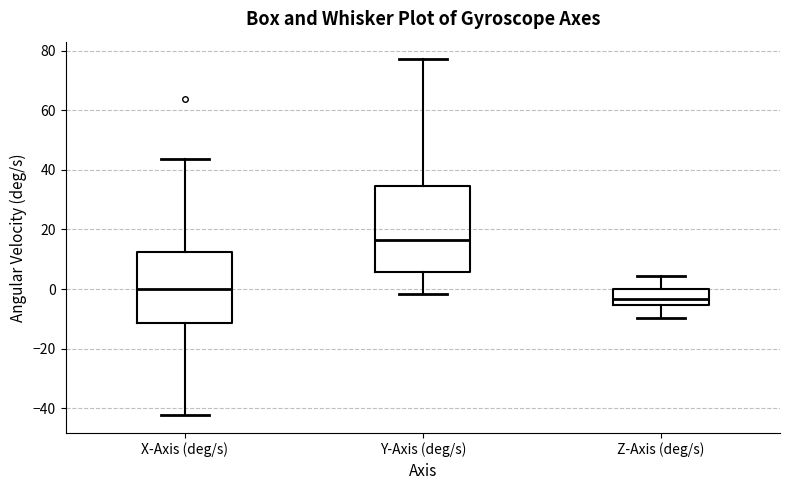

Which box is the tallest, from its lower edge to its upper edge?

Y-Axis (deg/s)